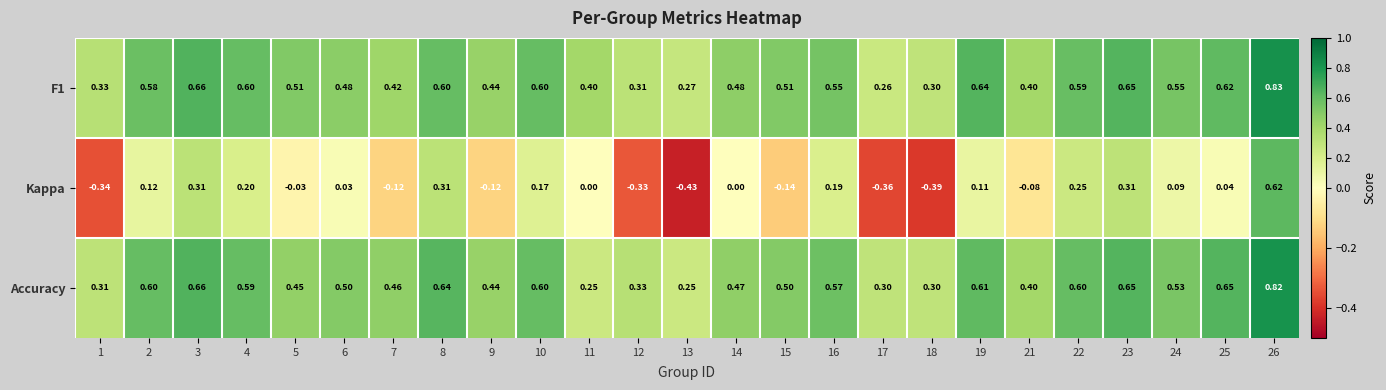

What is the total value across all series at 8?

1.6